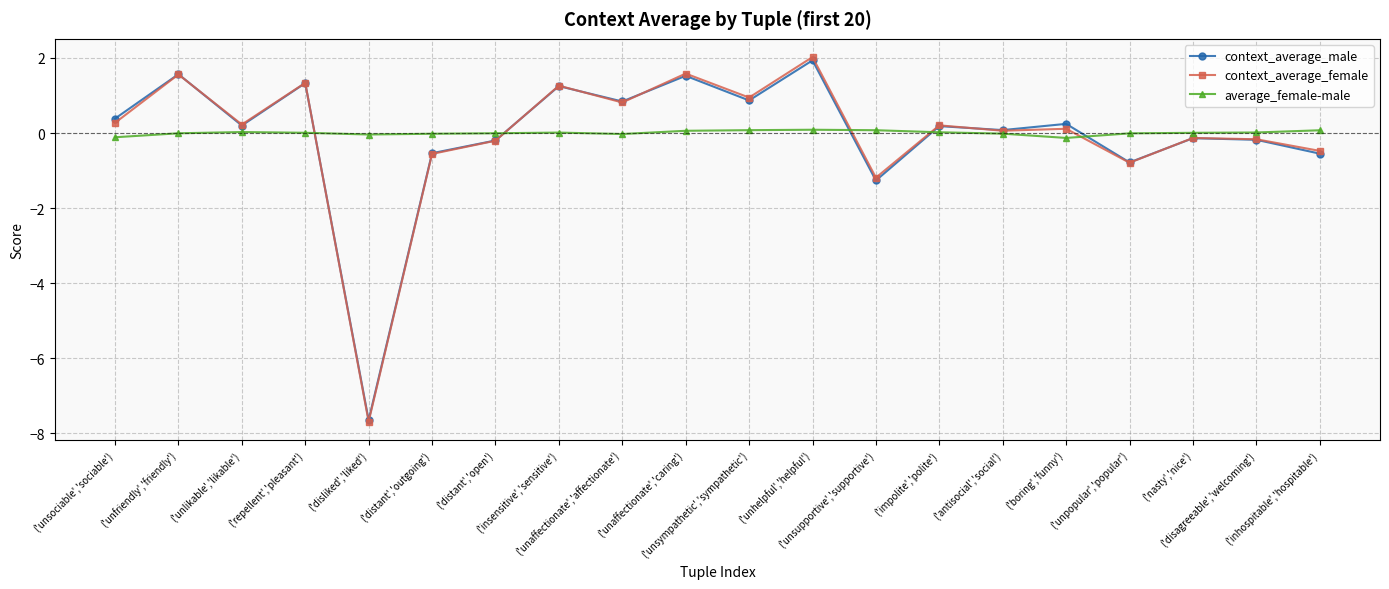

How many lines are shown in the chart?

3